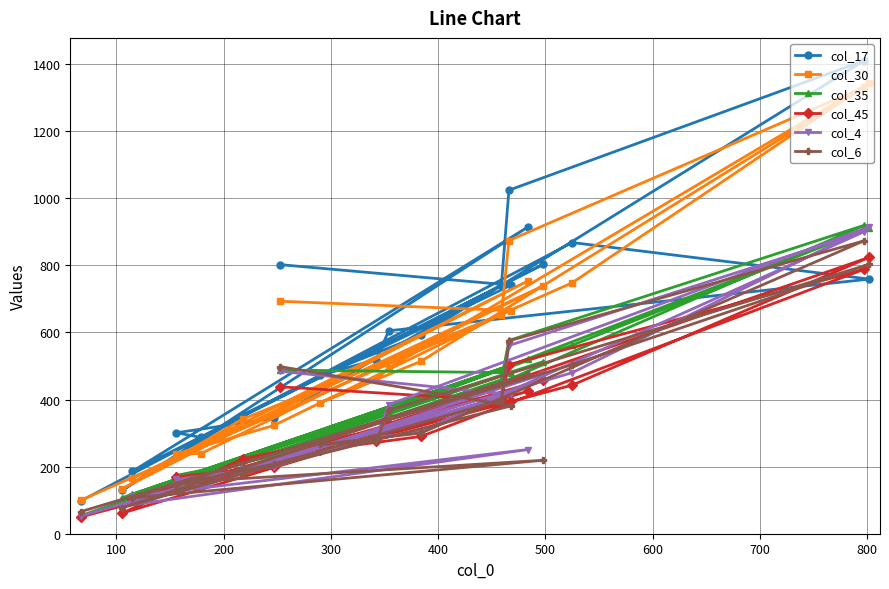

What is the maximum value for col_4?

915